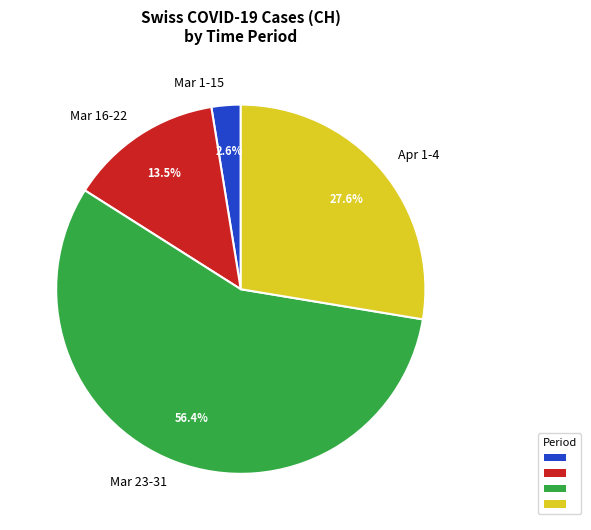

Rank the categories by value from lowest to highest.

Mar 1-15, Mar 16-22, Apr 1-4, Mar 23-31